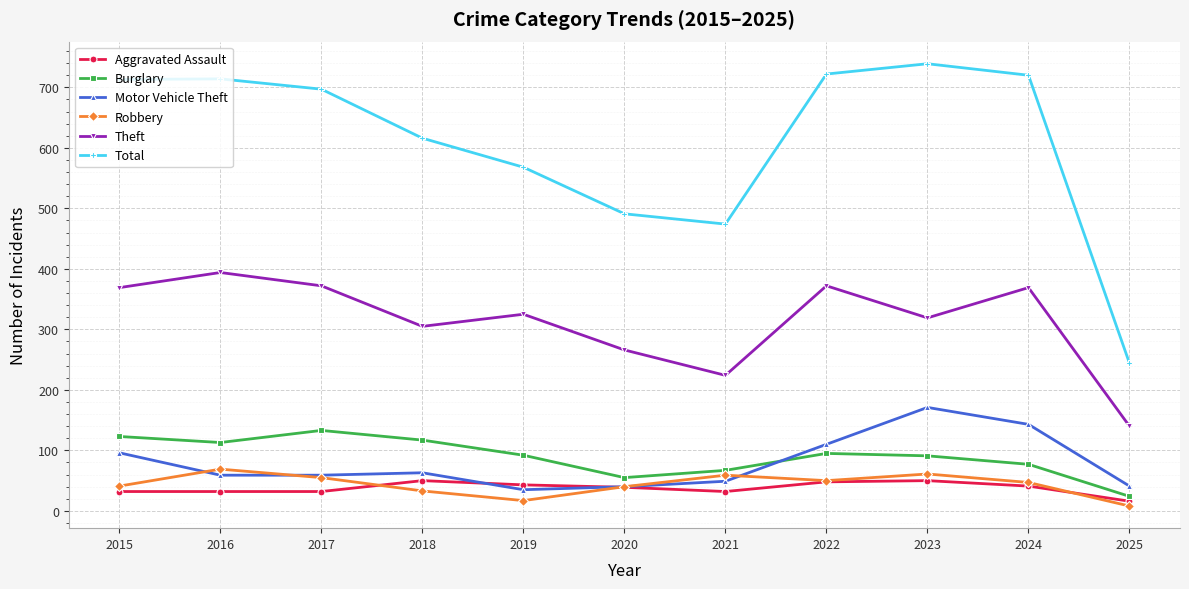

What is the spread (max minus min) of values at 2017?

665